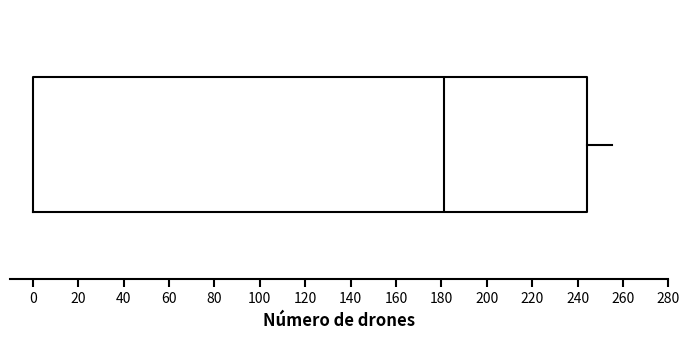

Transcribe this box plot: give where the median line is, the range the box spans, and where the two whiskers end, as read against the x-axis. The values are not printed on the chart, so give them approximately, as read against the axis.

median 182, box 0 to 244, whiskers 0 to 256